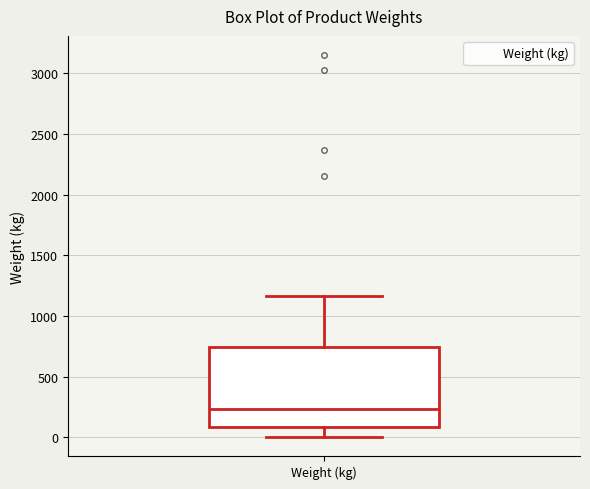

Where is the lower edge of the box for Weight (kg) on the y-axis? The values are not printed on the chart, so give them approximately, as read against the axis.

100